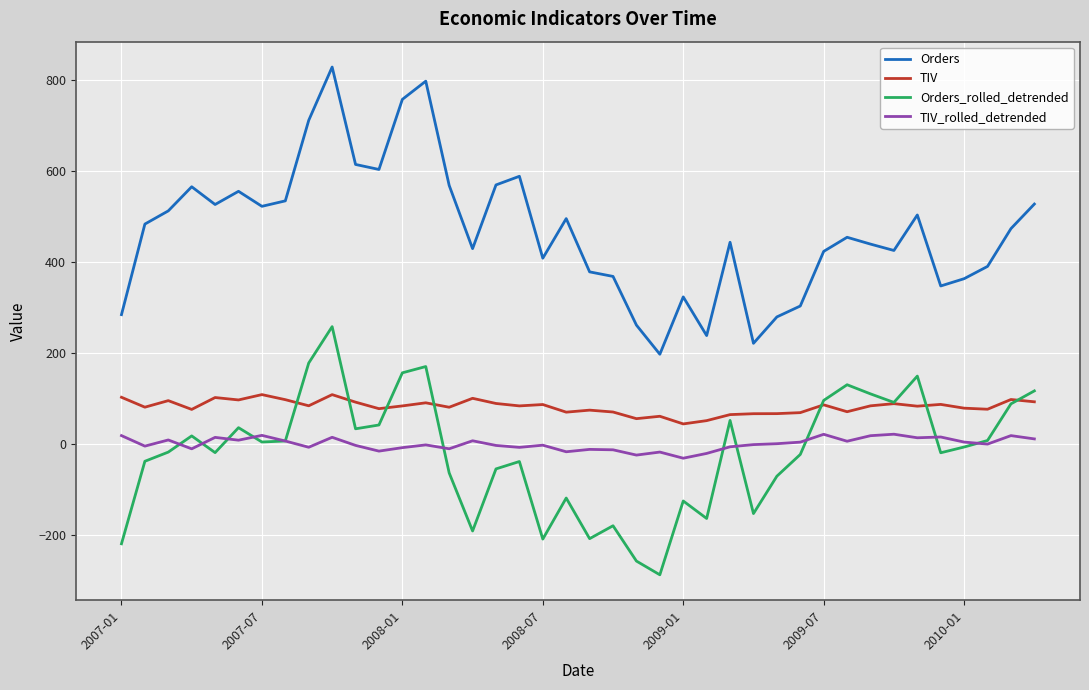

Which series has the largest range (max minus min)?

Orders